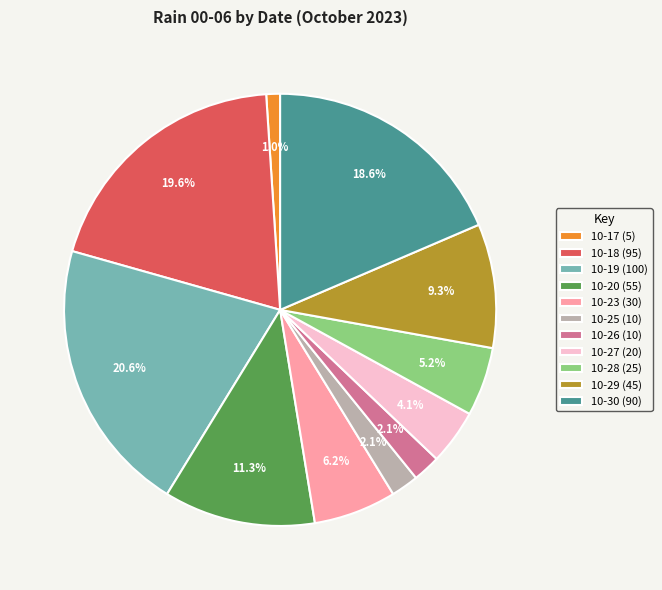

Is there a majority slice in this chart?

No